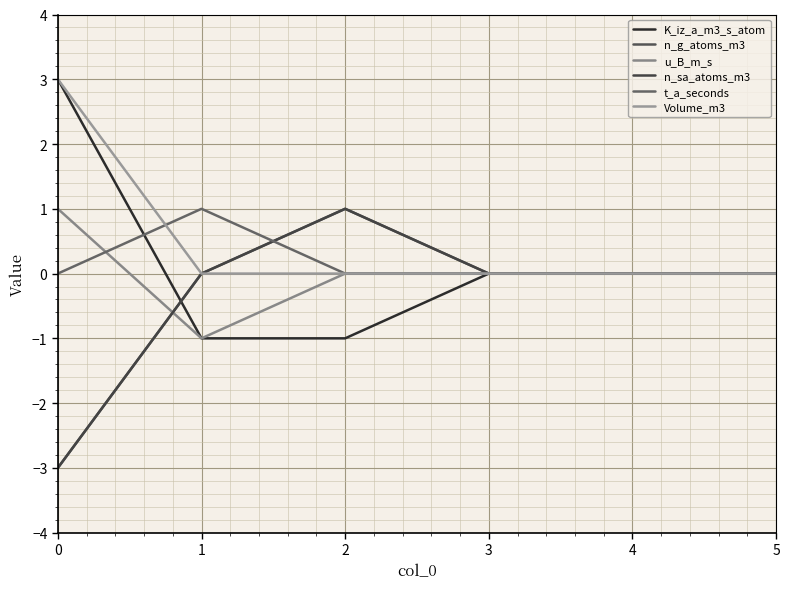

True or false: u_B_m_s and Volume_m3 intersect in this chart.

False